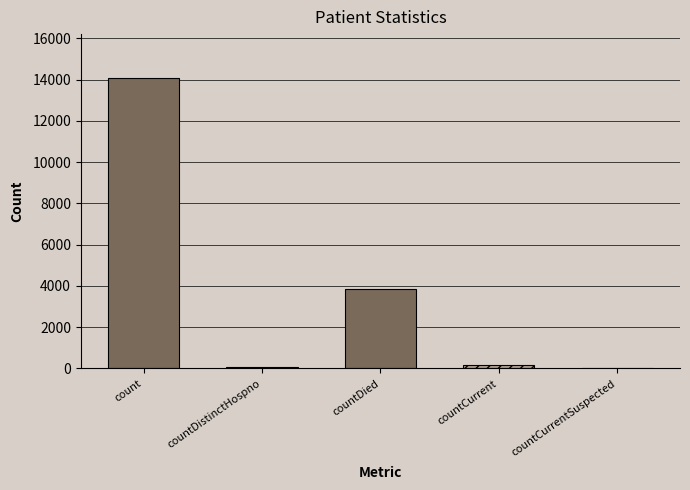

The chart shows a value of 6021 at countDied. True or false?

False